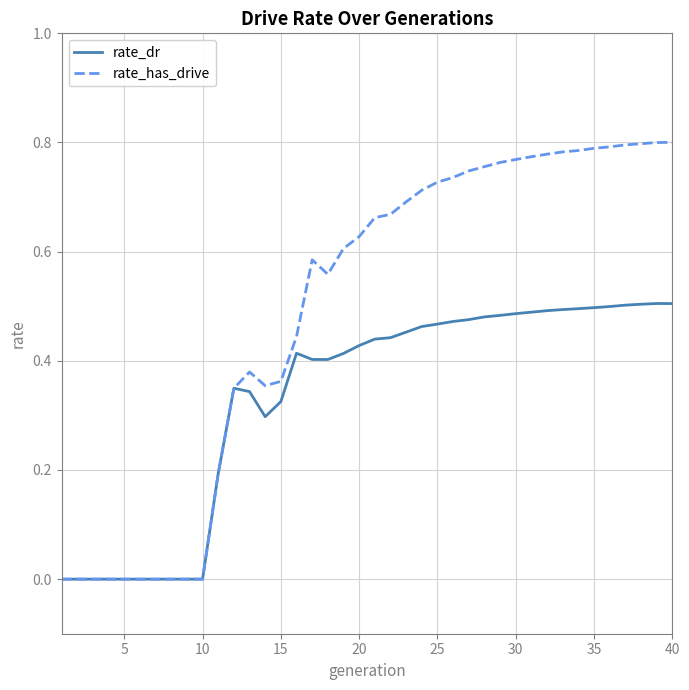

List the series in order of their peak value, lowest first.

rate_dr, rate_has_drive